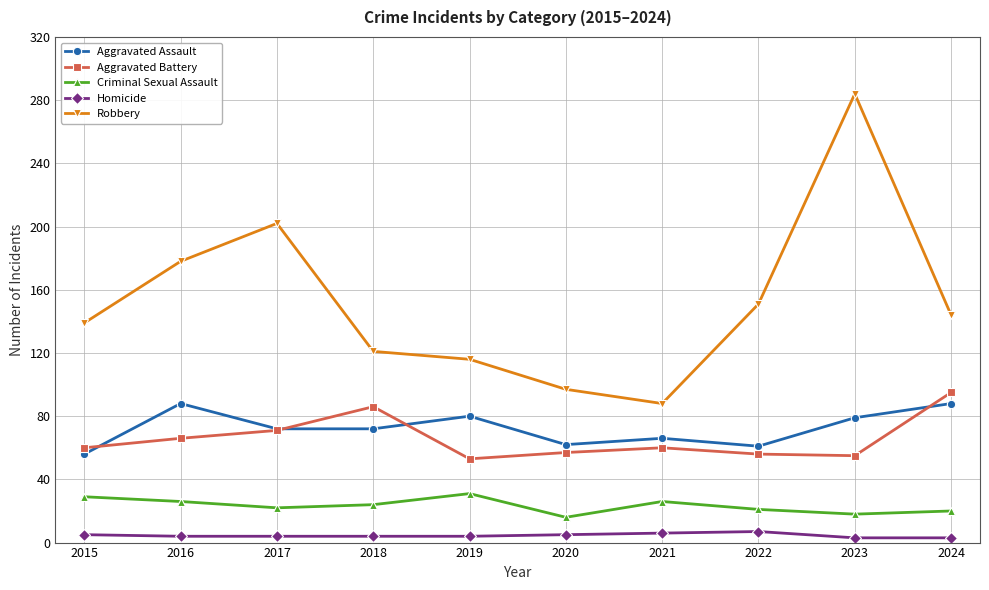

True or false: Homicide and Criminal Sexual Assault cross at least once.

False